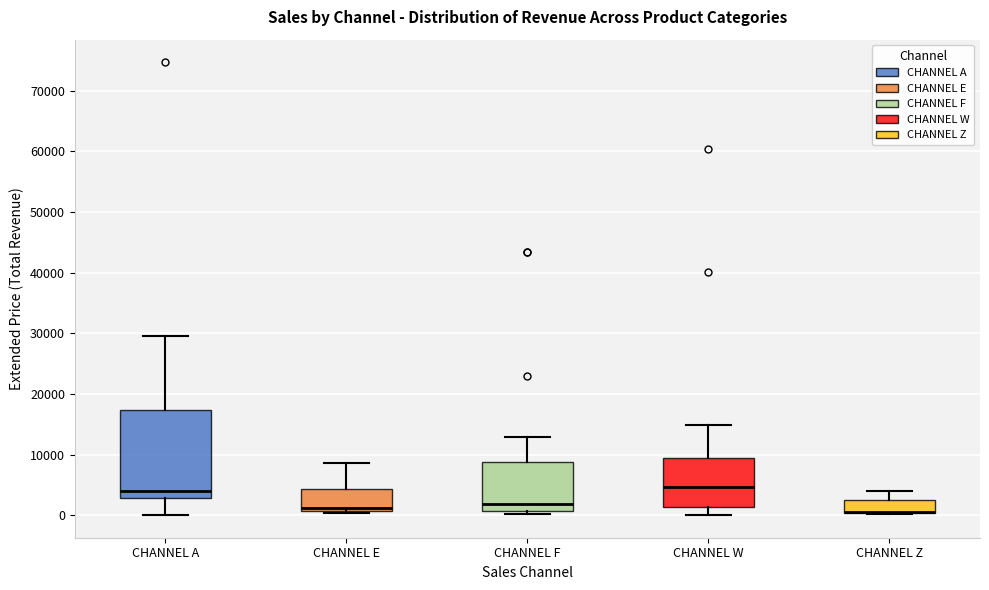

Reading left to right, read every box against the y-axis: the position of its median line, the range the box covers, and the ends of its whiskers. The values are not printed on the chart, so give them approximately, as read against the axis.

CHANNEL A: median 4000, box 3000 to 17000, whiskers 0 to 30000
CHANNEL E: median 1000 (just above the box's lower edge), box 1000 to 4000, whiskers 0 to 9000
CHANNEL F: median 2000, box 1000 to 9000, whiskers 0 to 13000
CHANNEL W: median 5000, box 1000 to 10000, whiskers 0 to 15000
CHANNEL Z: median 1000 (drawn on the box's lower edge), box 0 to 3000, whiskers 0 to 4000